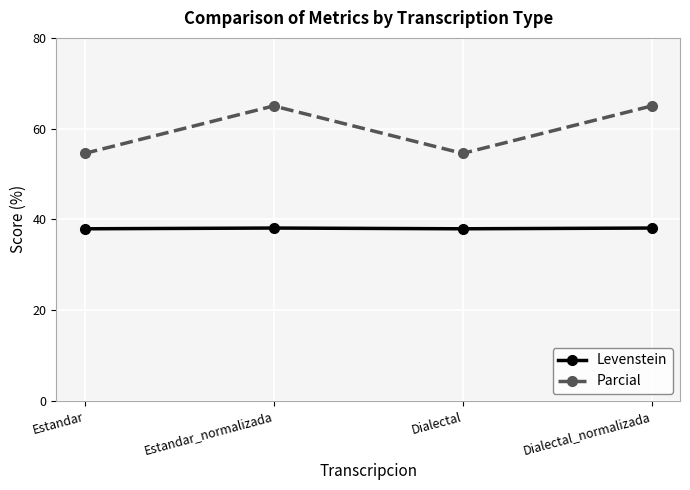

True or false: Levenstein has more than 2 interior local peaks.

False